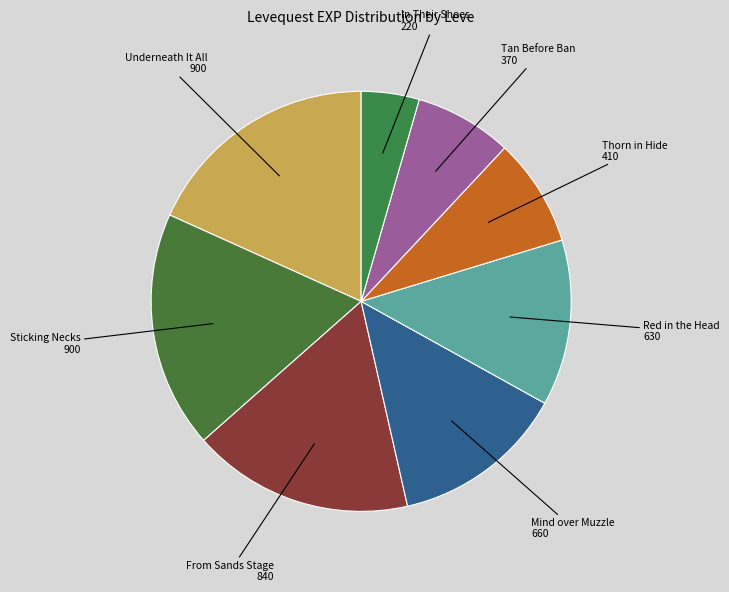

Which slice is the smallest?

In Their Shoes